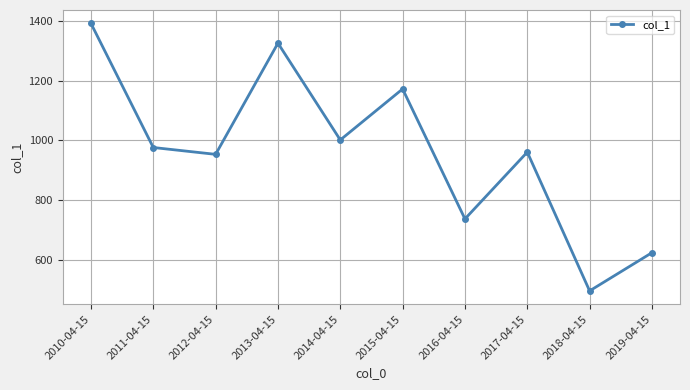

What is the change in value from 2010-04-15 to 2016-04-15?

-655.3